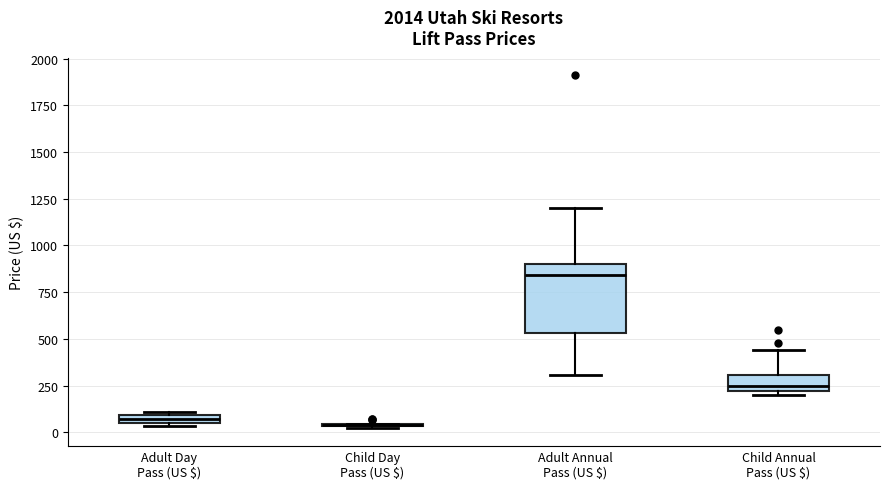

Which box is the tallest, from its lower edge to its upper edge?

Adult Annual Pass (US $)